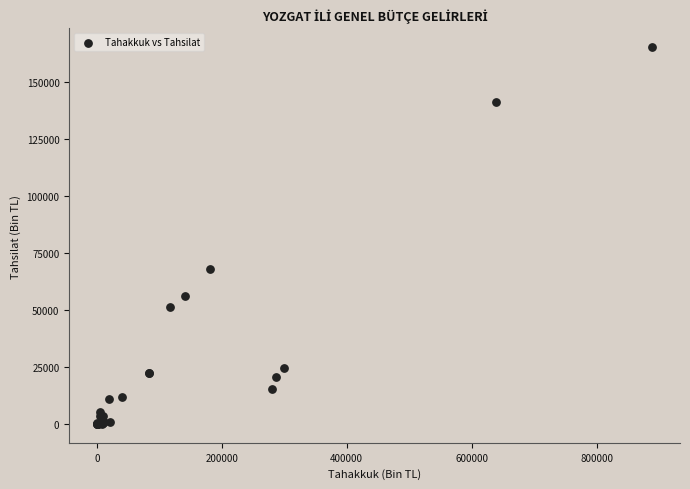

What Y value in the scatter plot is closest to 82533?

67897